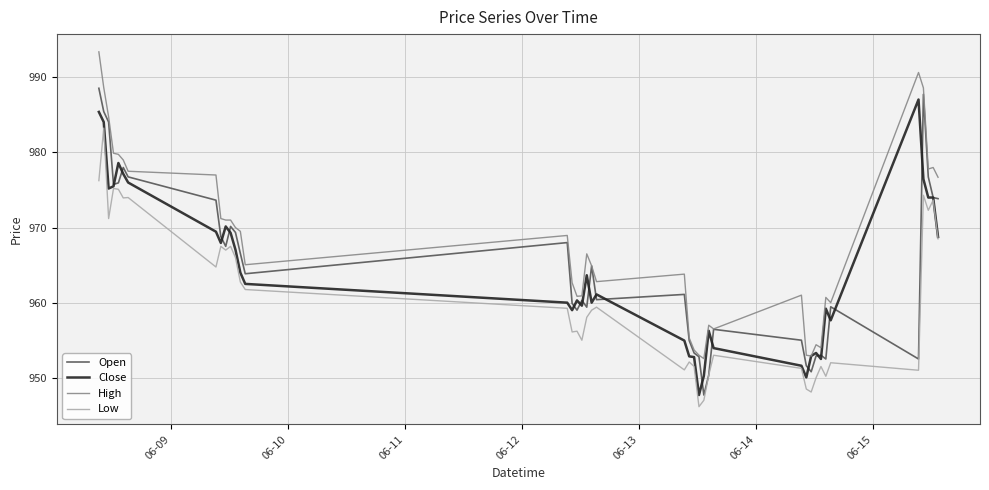

How many lines are shown in the chart?

4